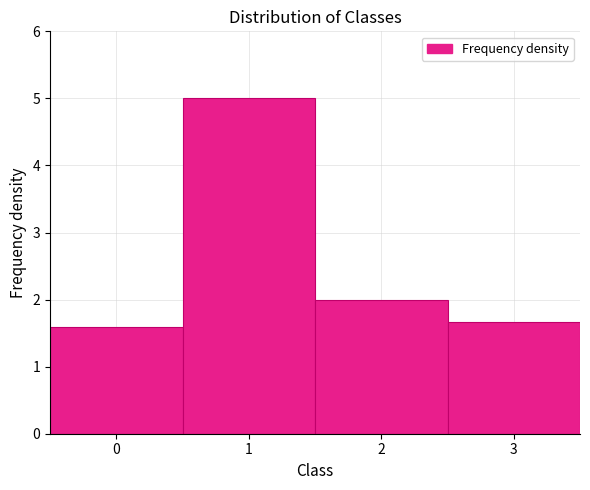

Over which range of the x-axis is the bar tallest?

0.5 to 1.5